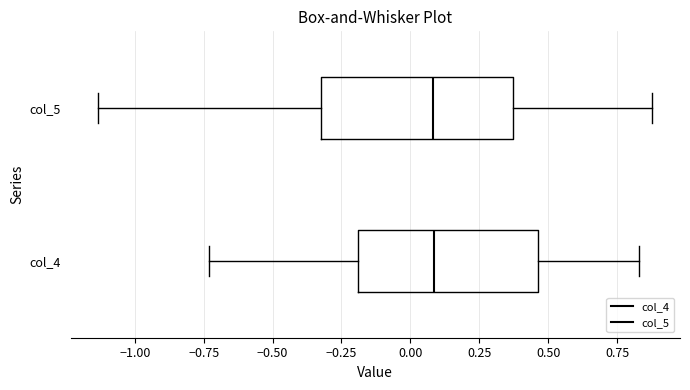

Reading bottom to top, read every box against the x-axis: the position of its median line, the range the box covers, and the ends of its whiskers. The values are not printed on the chart, so give them approximately, as read against the axis.

col_4: median 0.10, box -0.20 to 0.45, whiskers -0.75 to 0.85
col_5: median 0.10, box -0.30 to 0.35, whiskers -1.15 to 0.90